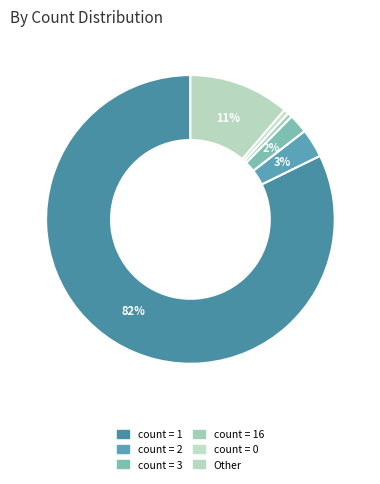

How many segments does this pie chart have?

6